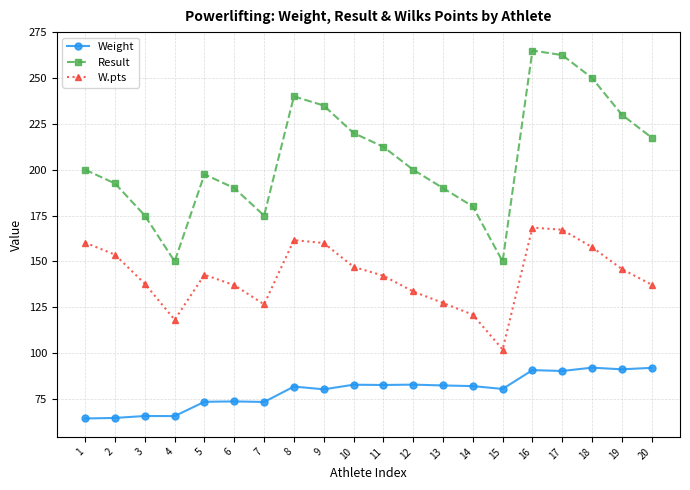

Rank the series by their maximum value, from highest to lowest.

Result, W.pts, Weight